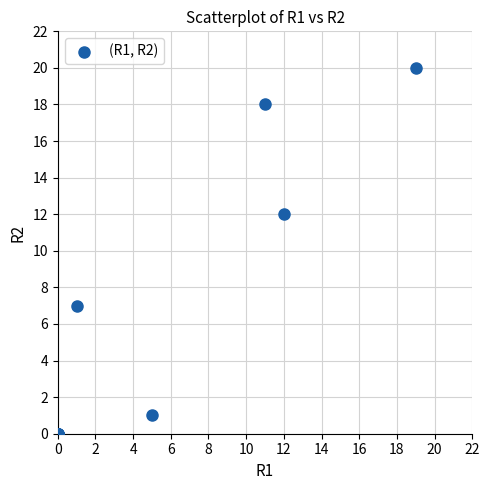

What Y value in the scatter plot is closest to 10?

12